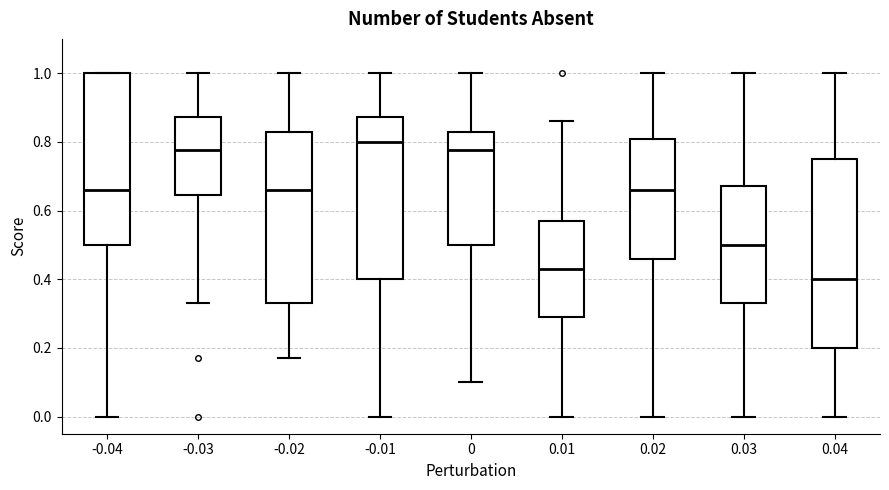

Which box's median line is the lowest?

0.04